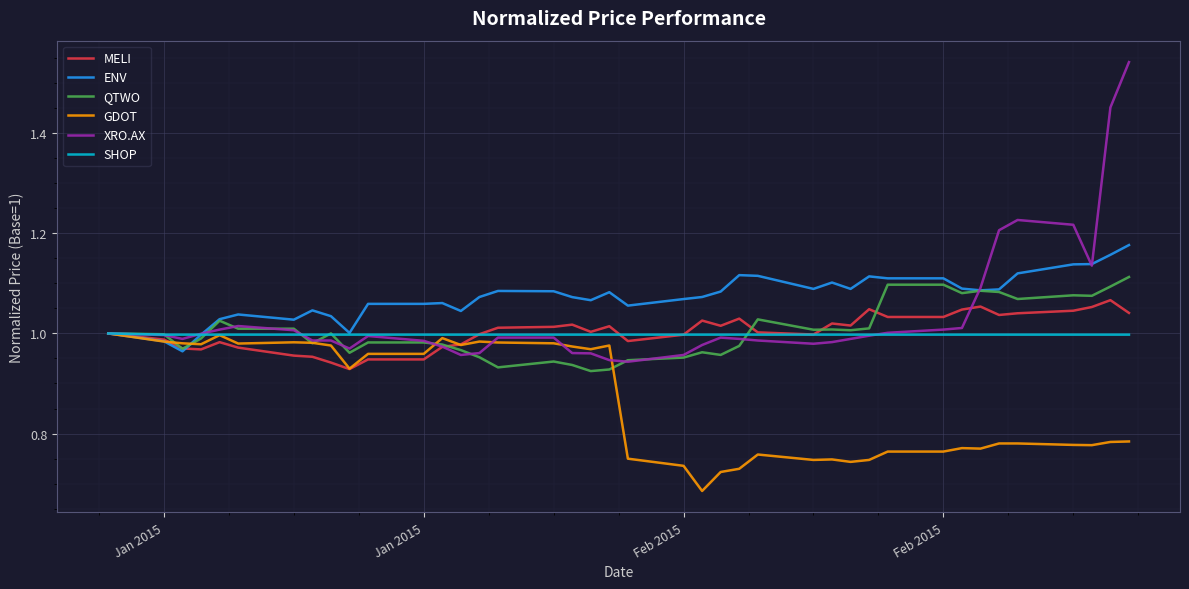

Which series has the largest total across all categories?

ENV